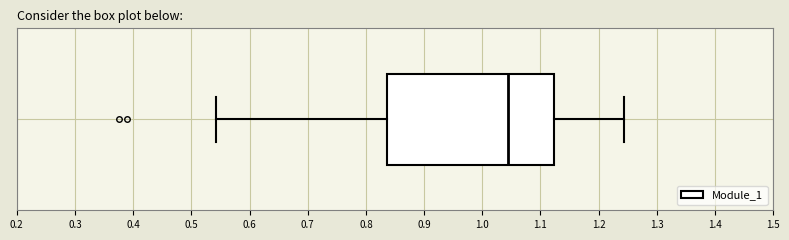

Read this box plot against the x-axis: the position of the median line, the range covered by the box, and the ends of both whiskers. The values are not printed on the chart, so give them approximately, as read against the axis.

median 1.04, box 0.84 to 1.12, whiskers 0.54 to 1.24